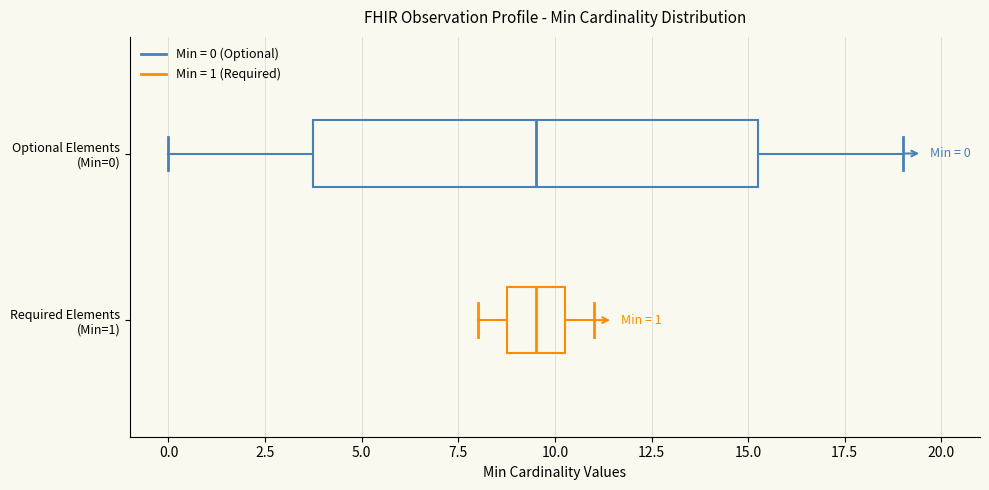

Comparing the boxes themselves (not the whiskers), which one is the widest?

Optional Elements (Min=0)